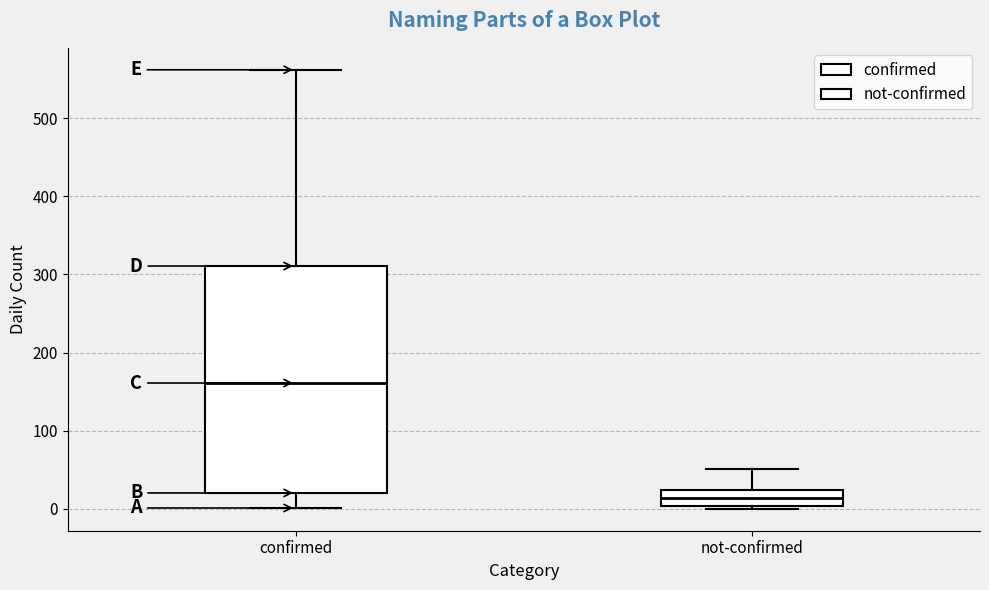

Where does the lower whisker of the box for confirmed end on the y-axis? The values are not printed on the chart, so give them approximately, as read against the axis.

0